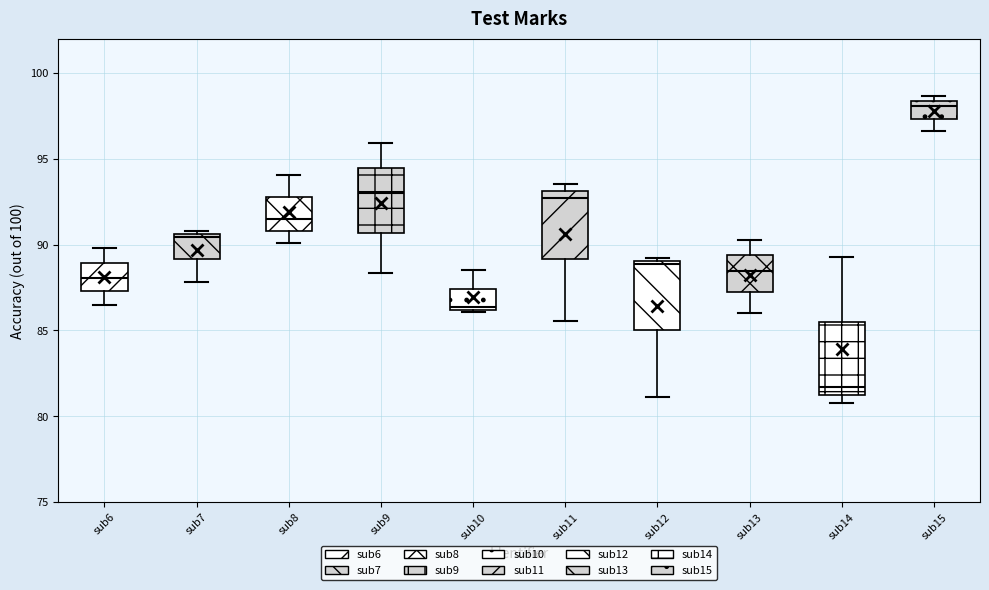

Reading left to right, transcribe this box plot: for each box, give where its median line is, the range the box spans, and where its two whiskers end, as read against the y-axis. The values are not printed on the chart, so give them approximately, as read against the axis.

sub6: median 88.0, box 87.5 to 89.0, whiskers 86.5 to 90.0
sub7: median 90.5, box 89.0 to 90.5, whiskers 88.0 to 91.0
sub8: median 91.5, box 91.0 to 93.0, whiskers 90.0 to 94.0
sub9: median 93.0, box 90.5 to 94.5, whiskers 88.5 to 96.0
sub10: median 86.5, box 86.0 to 87.5, whiskers 86.0 to 88.5
sub11: median 92.5, box 89.0 to 93.0, whiskers 85.5 to 93.5
sub12: median 89.0 (just below the box's upper edge), box 85.0 to 89.0, whiskers 81.0 to 89.0 (just above the box's upper edge)
sub13: median 88.5, box 87.0 to 89.5, whiskers 86.0 to 90.5
sub14: median 81.5, box 81.0 to 85.5, whiskers 81.0 (just below the box's lower edge) to 89.5
sub15: median 98.0, box 97.5 to 98.5, whiskers 96.5 to 98.5 (just above the box's upper edge)